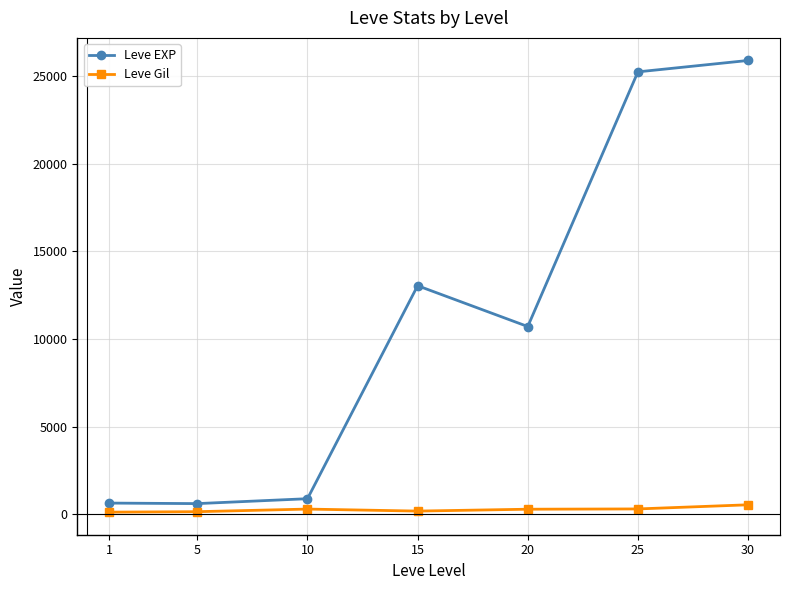

What is the greatest value displayed?

25900